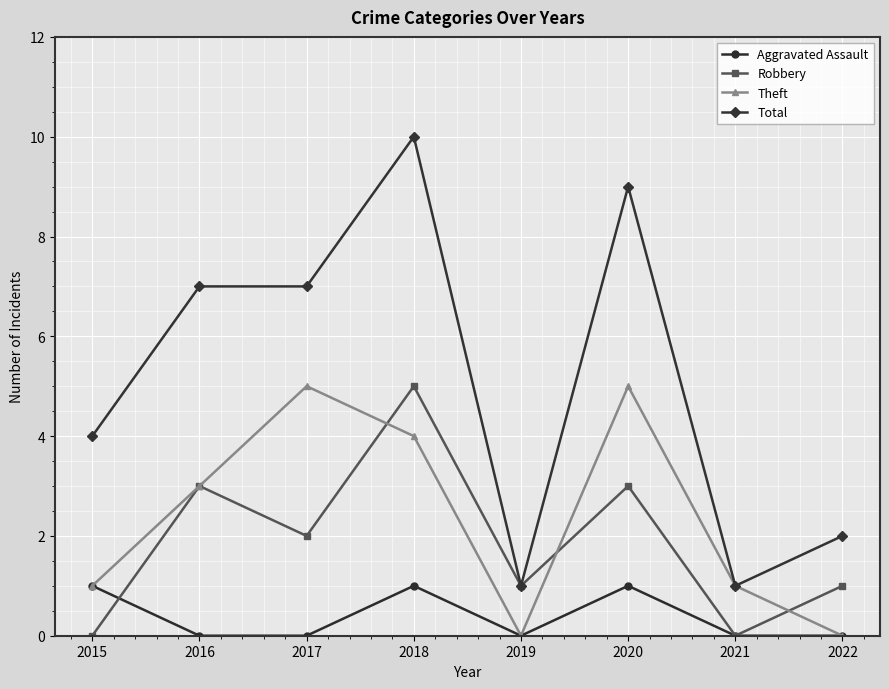

True or false: Aggravated Assault and Total intersect in this chart.

False